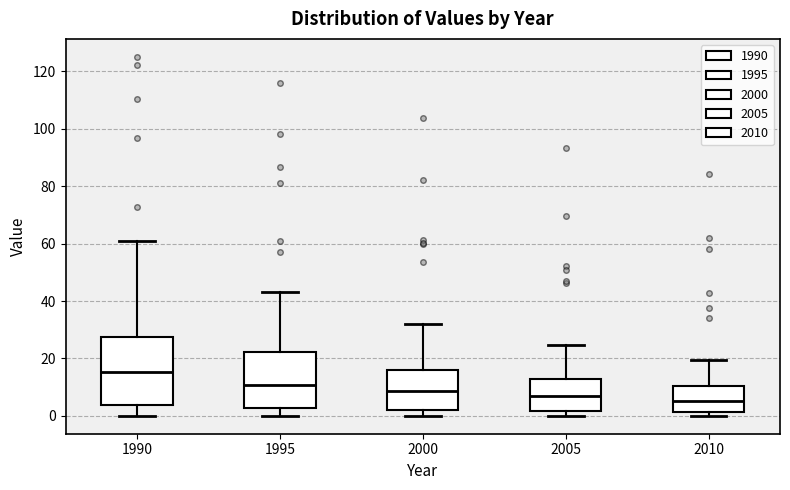

Reading left to right, transcribe this box plot: for each box, give where its median line is, the range the box spans, and where its two whiskers end, as read against the y-axis. The values are not printed on the chart, so give them approximately, as read against the axis.

1990: median 16, box 4 to 28, whiskers 0 to 62
1995: median 10, box 2 to 22, whiskers 0 to 44
2000: median 8, box 2 to 16, whiskers 0 to 32
2005: median 6, box 2 to 12, whiskers 0 to 24
2010: median 6, box 2 to 10, whiskers 0 to 20